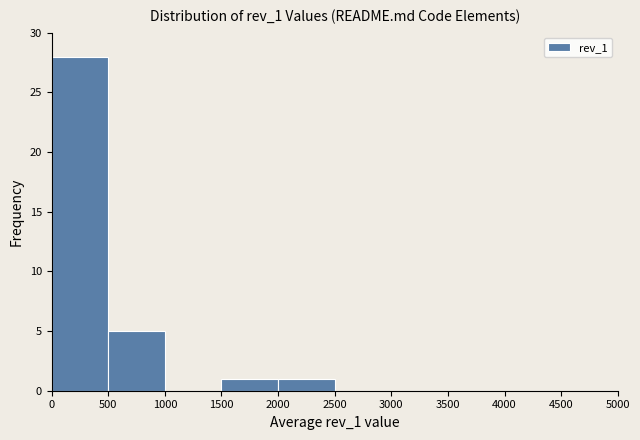

Reading left to right, transcribe this chart: for each bar, give the range it covers on the x-axis and its height. The values are not printed on the chart, so give them approximately, as read against the axis.

0 to 500: 28
500 to 1000: 5
1000 to 1500: 0
1500 to 2000: 1
2000 to 2500: 1
2500 to 3000: 0
3000 to 3500: 0
3500 to 4000: 0
4000 to 4500: 0
4500 to 5000: 0